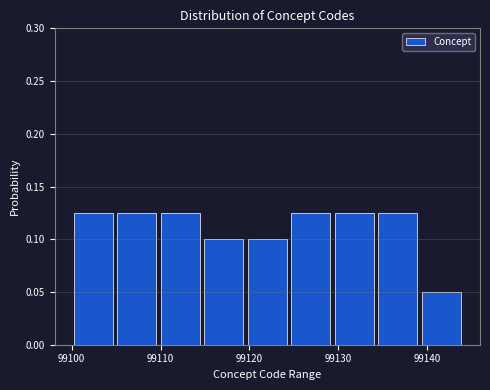

Reading left to right, transcribe this chart: for each bar, give the range it covers on the x-axis and its height. Neither the bar edges nor the heights are printed on the chart, so give them approximately, as read against the axes.

99100 to 99105: 0.125
99105 to 99110: 0.125
99110 to 99115: 0.125
99115 to 99120: 0.100
99120 to 99124: 0.100
99124 to 99129: 0.125
99129 to 99134: 0.125
99134 to 99139: 0.125
99139 to 99144: 0.050